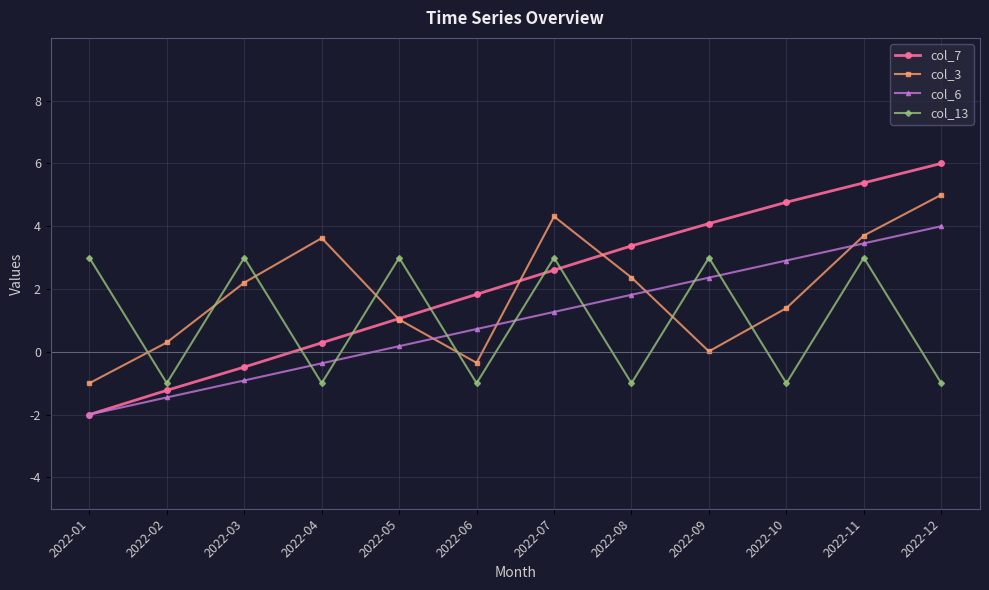

What is the difference between the highest and lowest values at 2022-11?

2.4